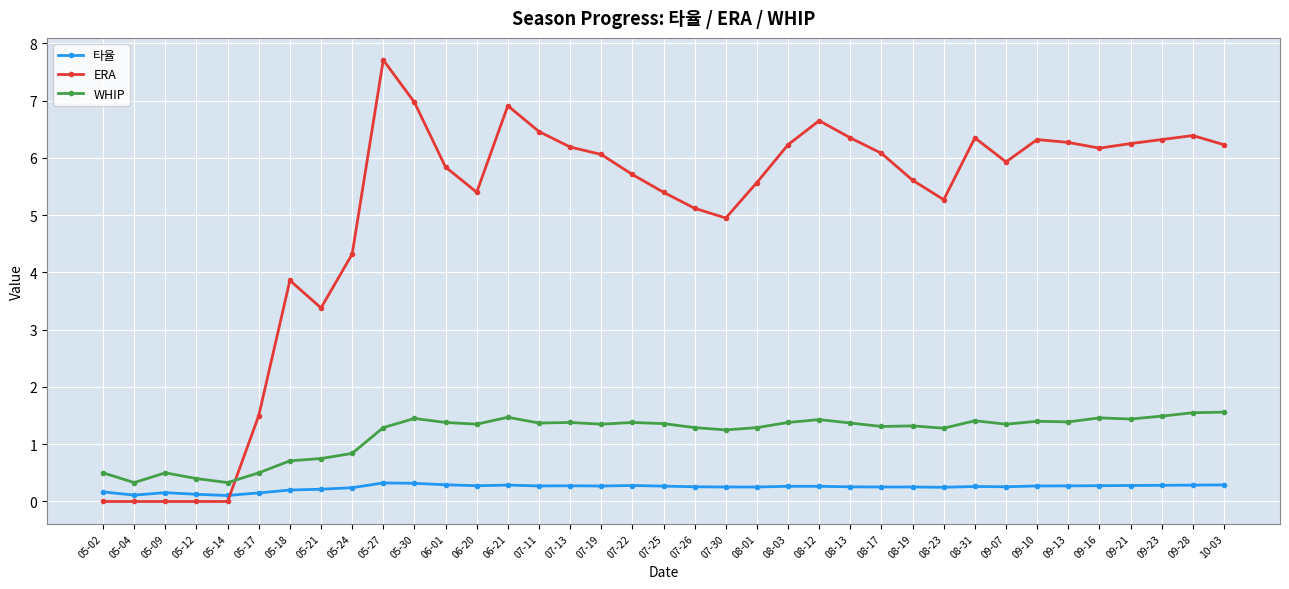

At which category does WHIP reach its first local valley?

05-04